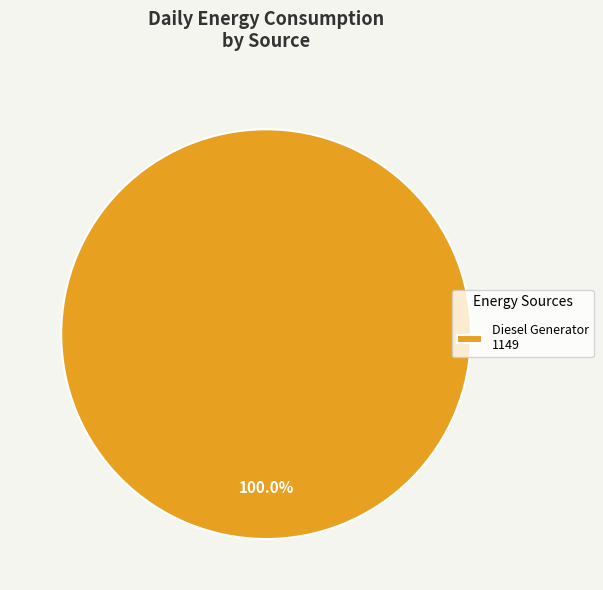

Is there a majority slice in this chart?

Yes